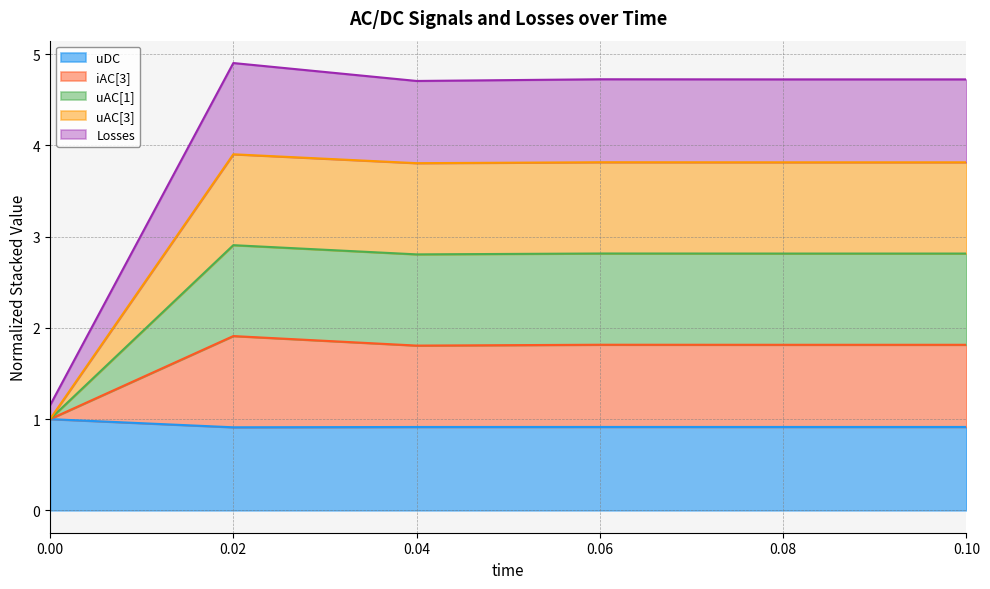

What is the spread (max minus min) of values at 0.04?

3.8